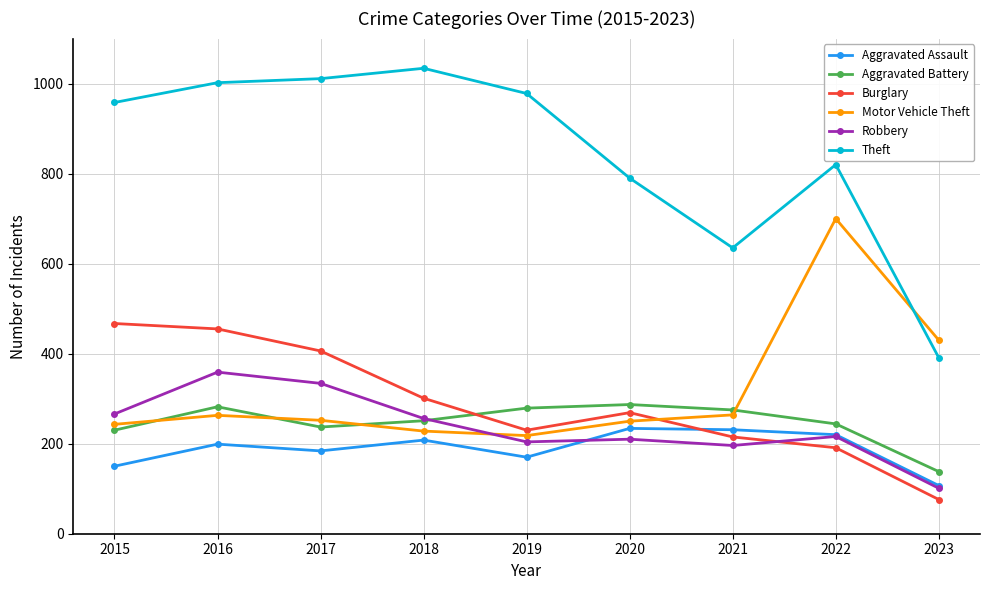

Which category has the lowest value across all series?

2023